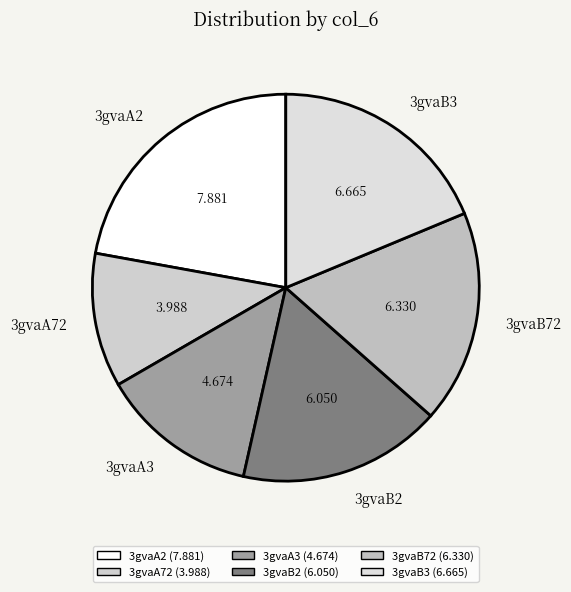

True or false: 3gvaB72 accounts for 8% of the total.

False